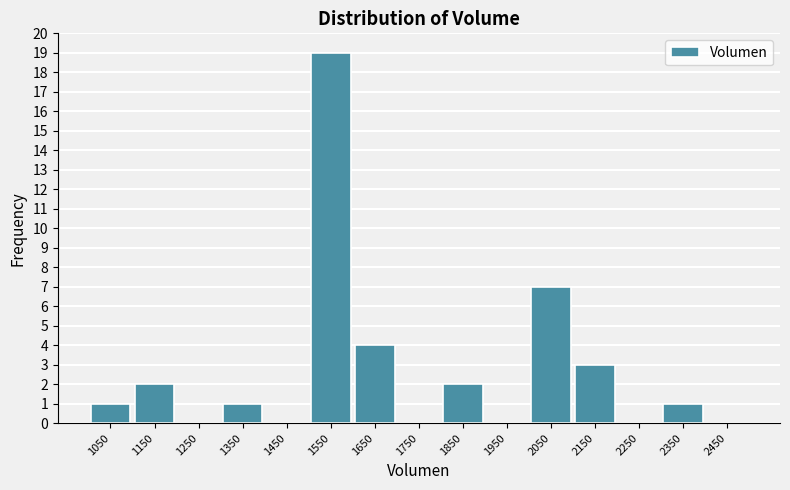

What is the height of the bar covering 1000 to 1100 on the x-axis? The values are not printed on the chart, so give them approximately, as read against the axis.

1